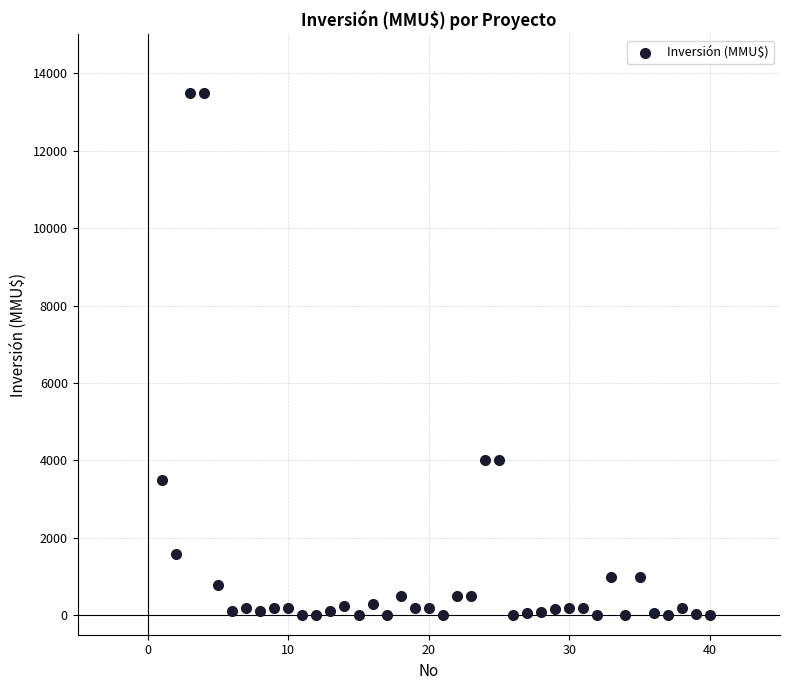

What is the range of X values (max minus min)?

39